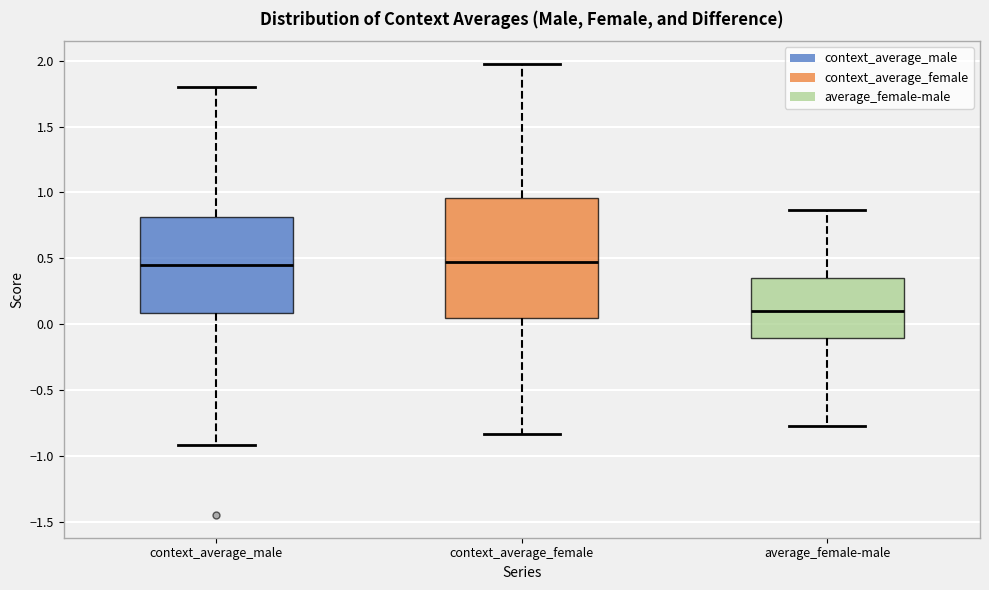

Reading left to right, read every box against the y-axis: the position of its median line, the range the box covers, and the ends of its whiskers. The values are not printed on the chart, so give them approximately, as read against the axis.

context_average_male: median 0.45, box 0.10 to 0.80, whiskers -0.90 to 1.80
context_average_female: median 0.45, box 0.05 to 0.95, whiskers -0.85 to 2.00
average_female-male: median 0.10, box -0.10 to 0.35, whiskers -0.80 to 0.85